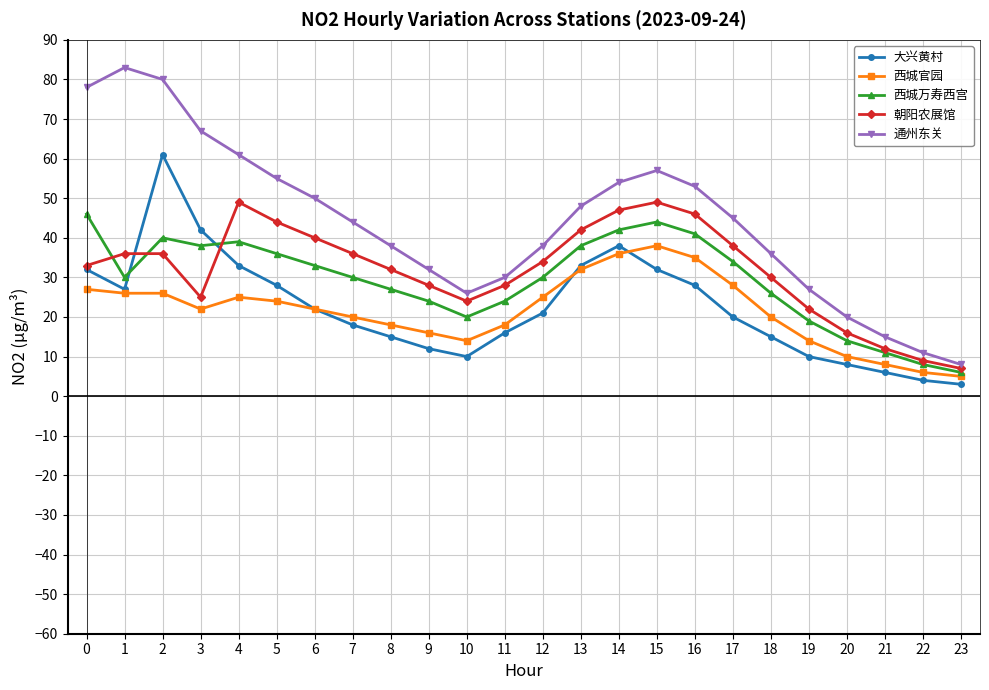

At which category does 通州东关 reach its first local valley?

10